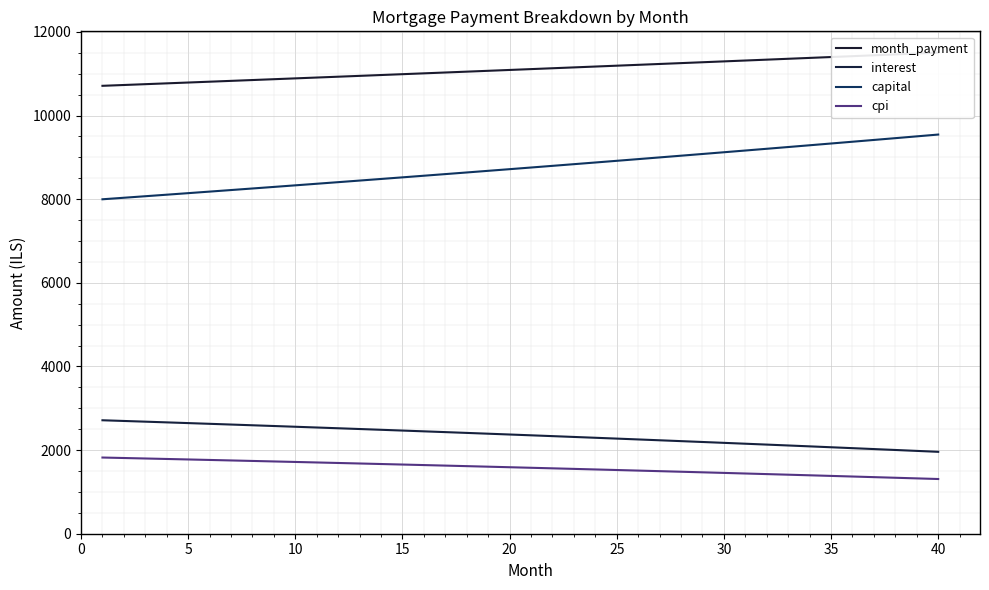

Reading right to left, what are all the values shown in this chart?

month_payment: 11504.5	11483.5	11462.5	11441.5	11420.6	11399.7	11378.8	11358.0	11337.2	11316.5	11295.7	11275.1	11254.4	11233.8	11213.3	11192.8	11172.3	11151.8	11131.4	11111.1	11090.7	11070.4	11050.2	11030.0	11009.8	10989.6	10969.5	10949.4	10929.4	10909.4	10889.4	10869.5	10849.6	10829.8	10809.9	10790.2	10770.4	10750.7	10731.0	10711.4
interest: 1958.6	1980.7	2002.7	2024.6	2046.2	2067.8	2089.2	2110.4	2131.4	2152.4	2173.1	2193.7	2214.2	2234.5	2254.7	2274.7	2294.6	2314.3	2333.9	2353.4	2372.7	2391.9	2410.9	2429.8	2448.5	2467.1	2485.6	2503.9	2522.1	2540.1	2558.0	2575.8	2593.5	2611.0	2628.4	2645.6	2662.7	2679.7	2696.6	2713.3
capital: 9546.0	9502.8	9459.8	9417.0	9374.3	9331.9	9289.7	9247.6	9205.8	9164.1	9122.6	9081.3	9040.2	8999.3	8958.6	8918.0	8877.7	8837.5	8797.5	8757.7	8718.0	8678.6	8639.3	8600.2	8561.3	8522.5	8484.0	8445.5	8407.3	8369.3	8331.4	8293.7	8256.1	8218.8	8181.6	8144.6	8107.7	8071.0	8034.5	7998.1
cpi: 1308.3	1323.4	1338.3	1353.2	1368.0	1382.6	1397.2	1411.6	1425.9	1440.2	1454.3	1468.3	1482.3	1496.1	1509.8	1523.5	1537.0	1550.4	1563.8	1577.0	1590.2	1603.2	1616.1	1629.0	1641.8	1654.4	1667.0	1679.5	1691.8	1704.1	1716.3	1728.4	1740.4	1752.4	1764.2	1775.9	1787.6	1799.2	1810.6	1822.0